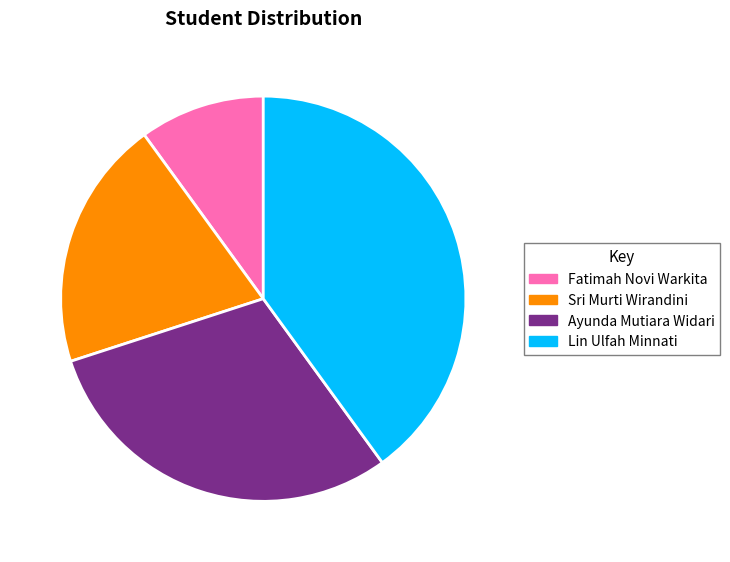

Combined, do Fatimah Novi Warkita and Sri Murti Wirandini account for over 50%?

No